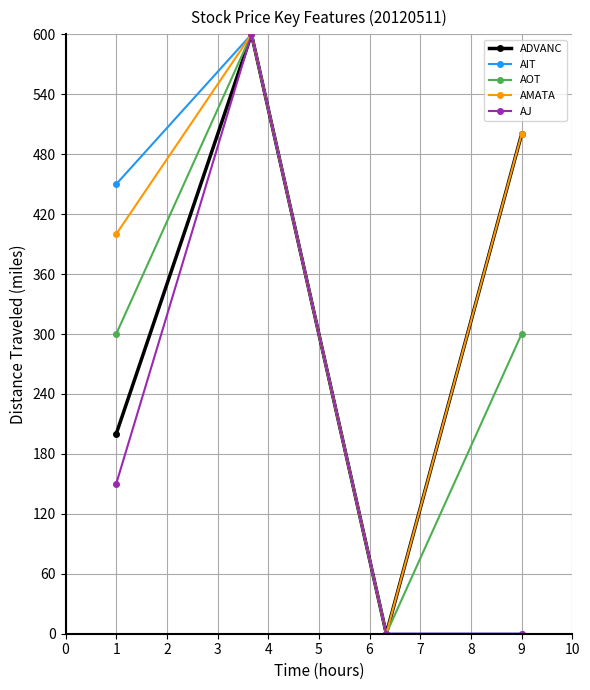

How many interior local peaks does the ADVANC series have?

1